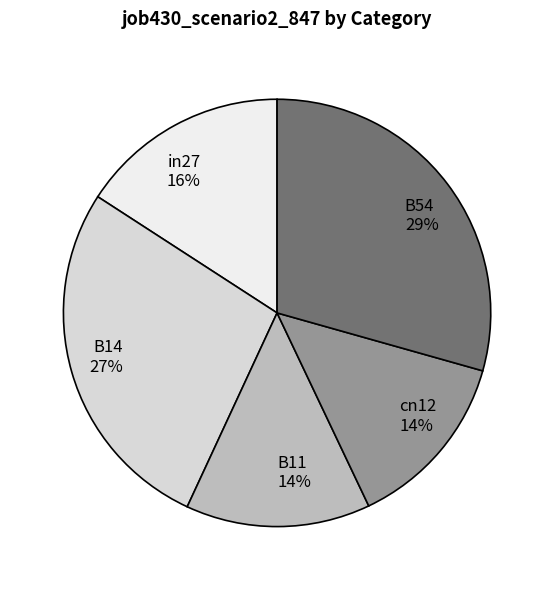

To the nearest percent, what percentage of the pie is in27?

16%